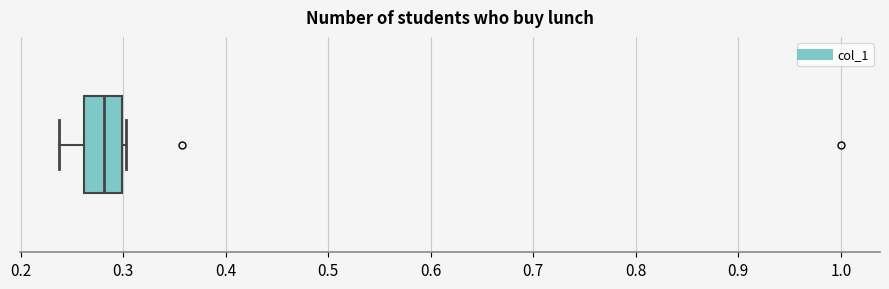

Read this box plot against the x-axis: the position of the median line, the range covered by the box, and the ends of both whiskers. The values are not printed on the chart, so give them approximately, as read against the axis.

median 0.28, box 0.26 to 0.30, whiskers 0.24 to 0.30 (just right of the box's right edge)